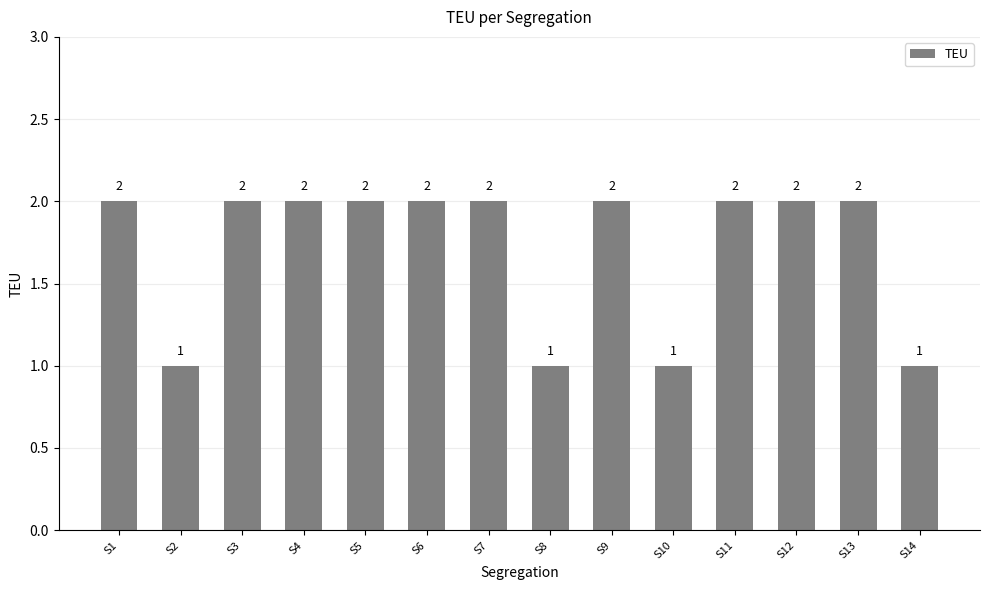

How many bars are there in total?

14